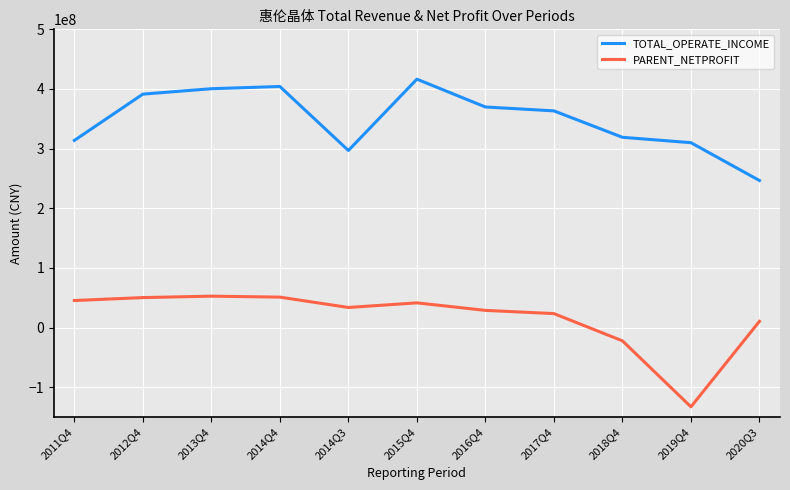

What is the difference between the maximum and minimum values in the PARENT_NETPROFIT series?

185541098.0